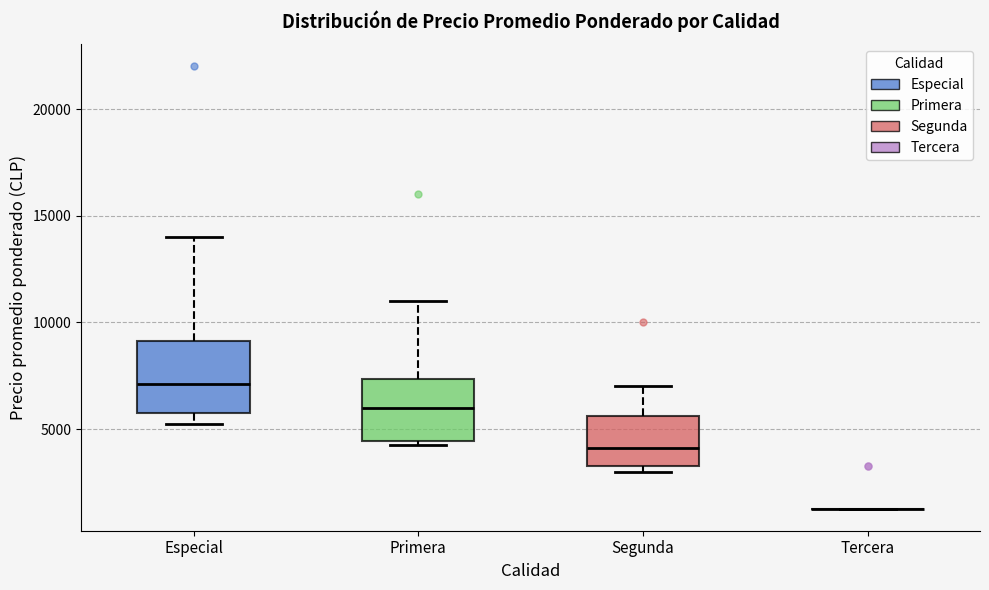

Where does the median line of the box for Segunda sit on the y-axis? The values are not printed on the chart, so give them approximately, as read against the axis.

4000